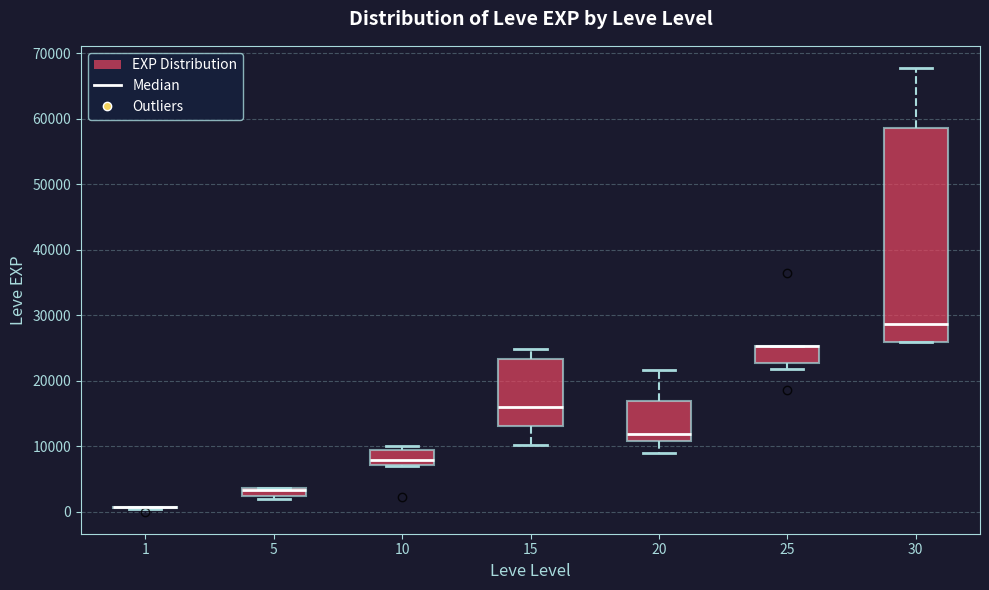

Which box is the tallest, from its lower edge to its upper edge?

30